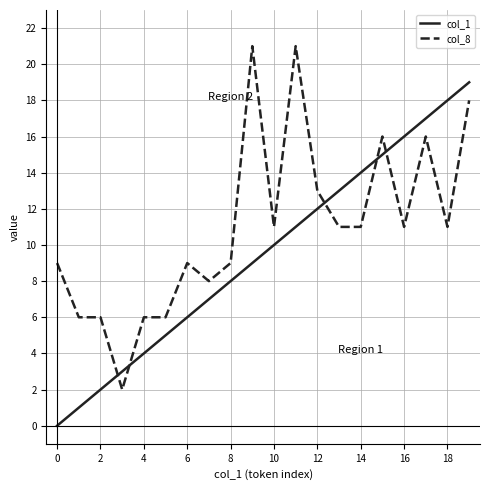

List the series in order of their peak value, highest first.

col_8, col_1